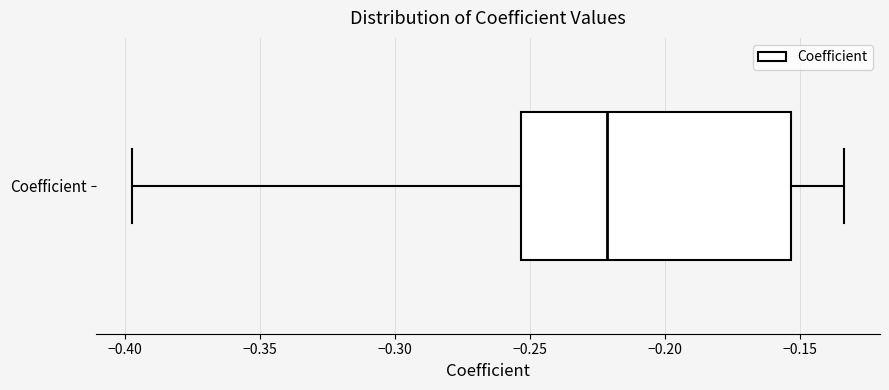

Transcribe this box plot: give where the median line is, the range the box spans, and where the two whiskers end, as read against the x-axis. The values are not printed on the chart, so give them approximately, as read against the axis.

median -0.220, box -0.255 to -0.155, whiskers -0.395 to -0.135